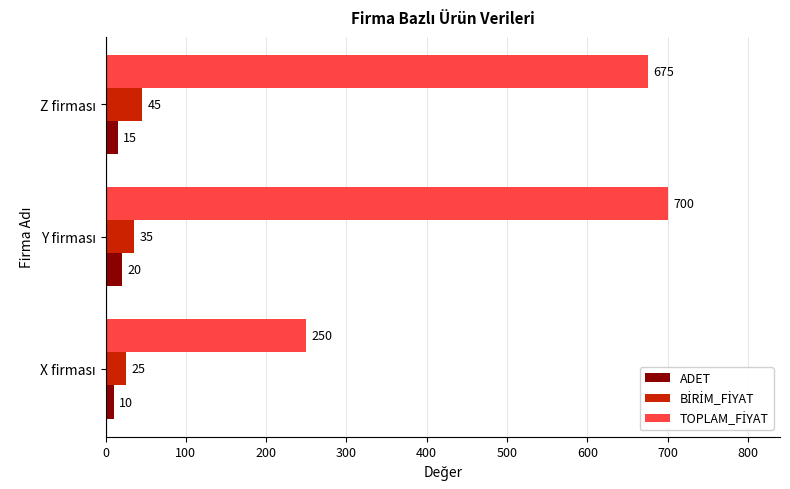

How many data points in ADET are less than 15?

1